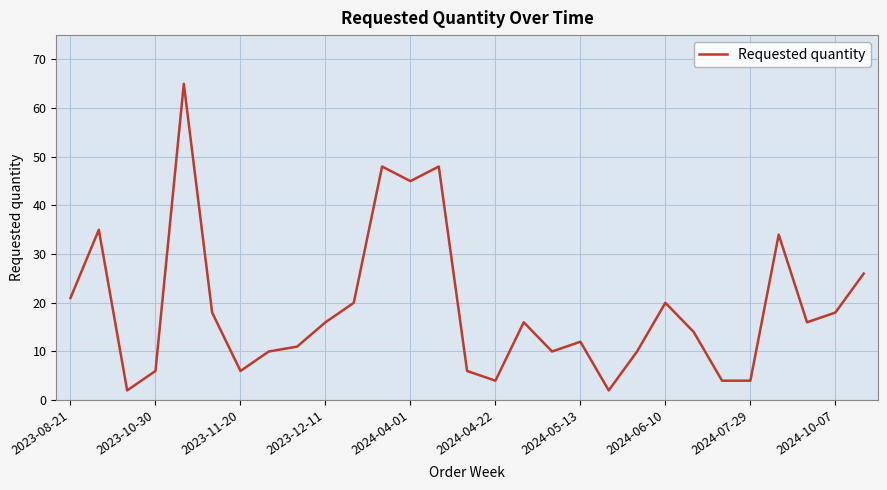

What is the difference between the maximum and minimum values?

63